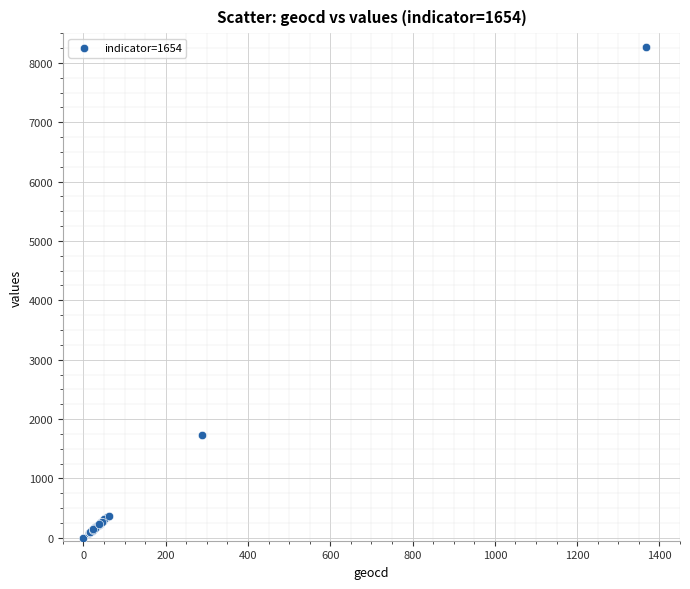

What Y value in the scatter plot is closest to 4132?

1735